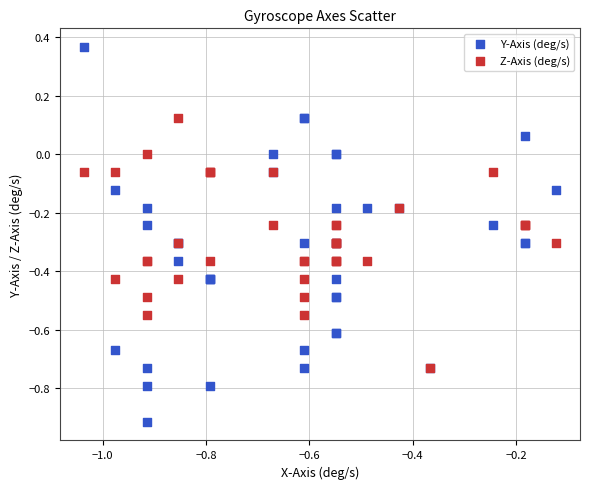

What are all the series names shown in the legend?

Y-Axis (deg/s), Z-Axis (deg/s)